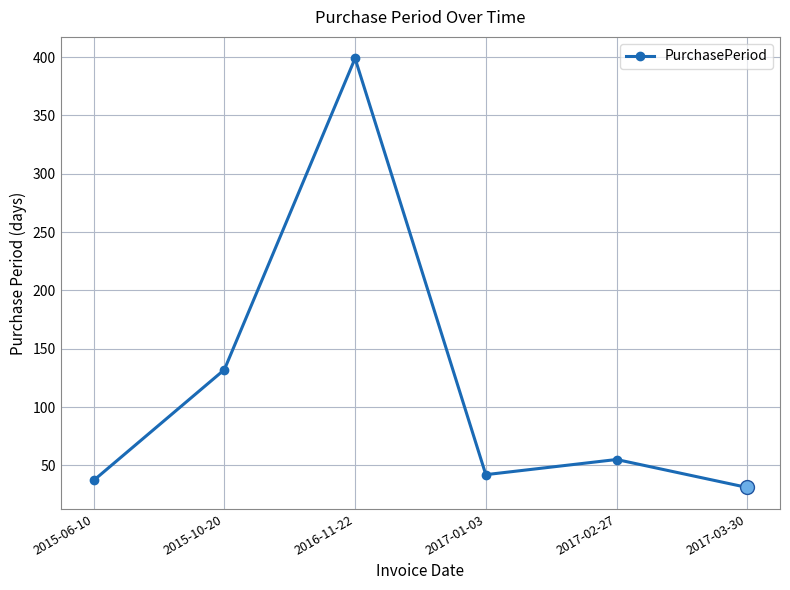

True or false: the data shows 31 at 2017-03-30.

True